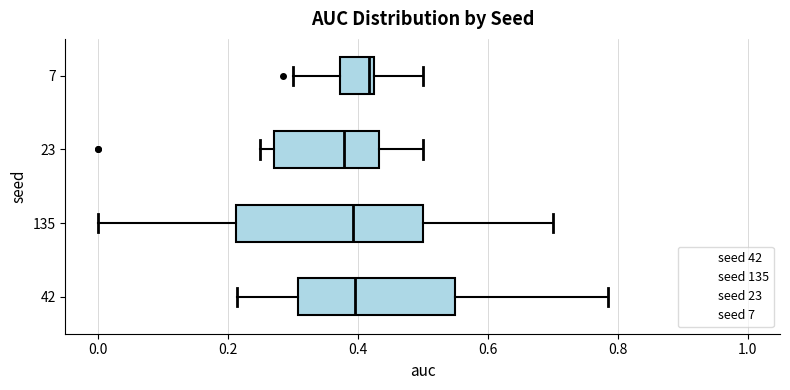

Which box has the furthest to the right median line?

7